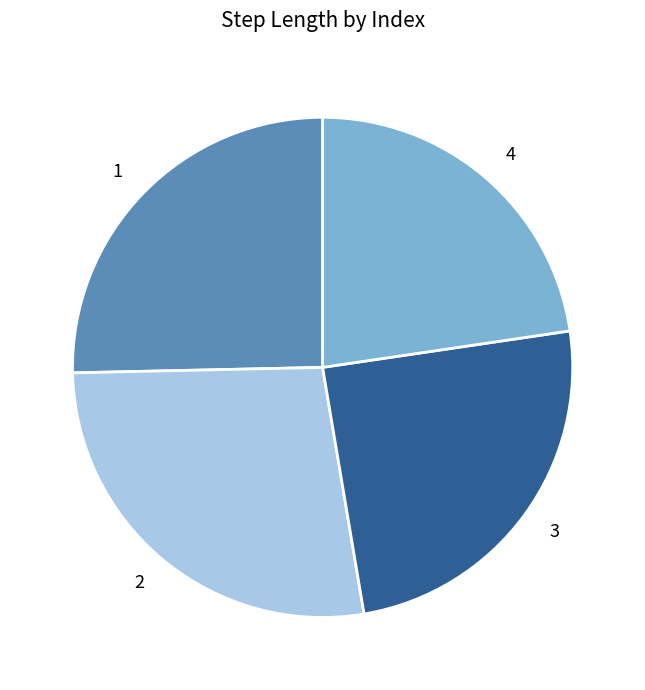

Is there a majority slice in this chart?

No